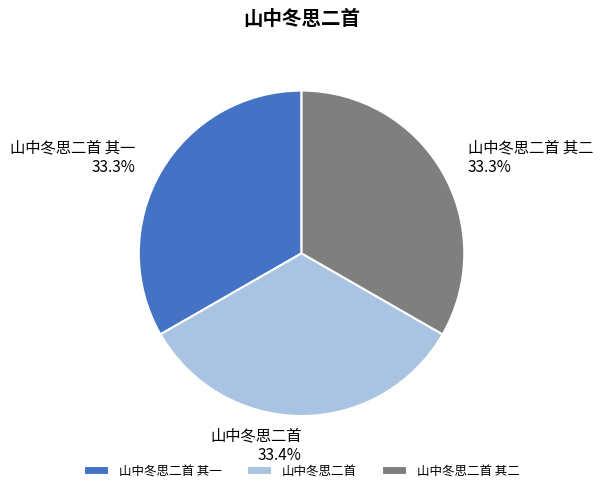

How many segments does this pie chart have?

3